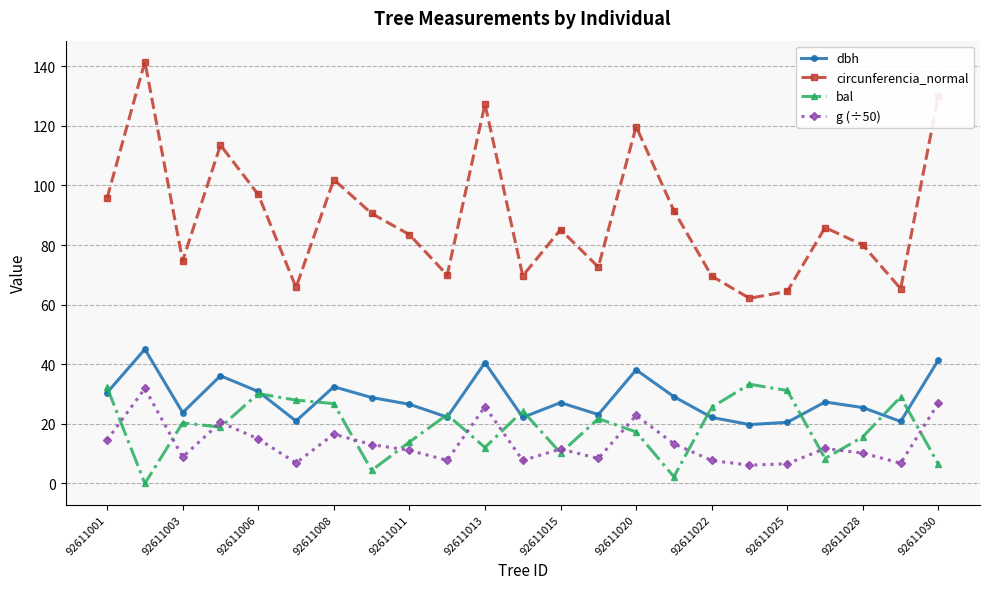

Which series has the largest range (max minus min)?

circunferencia_normal